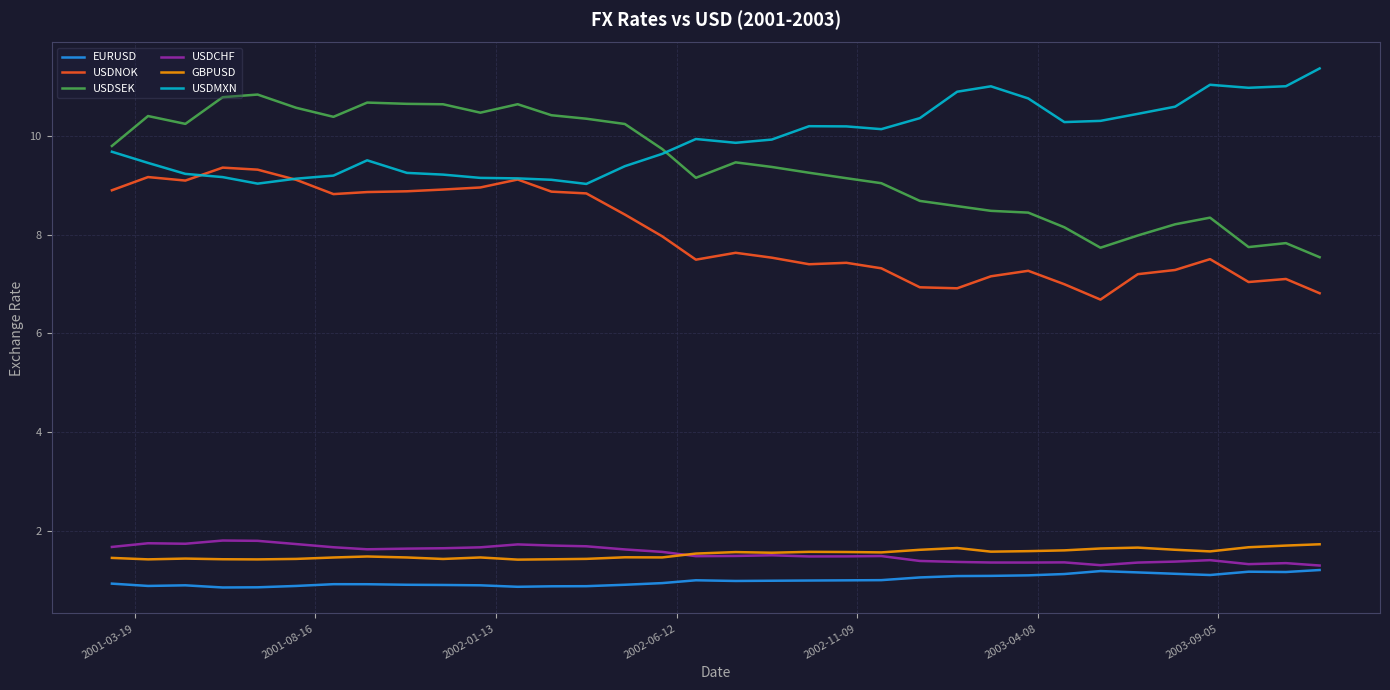

What is the difference between the maximum and minimum values in the USDSEK series?

3.3